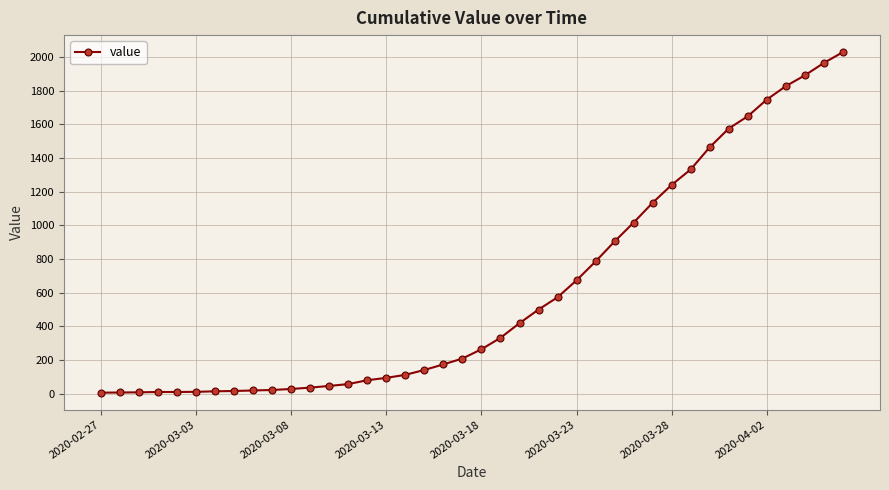

Does the chart have visible grid lines?

Yes